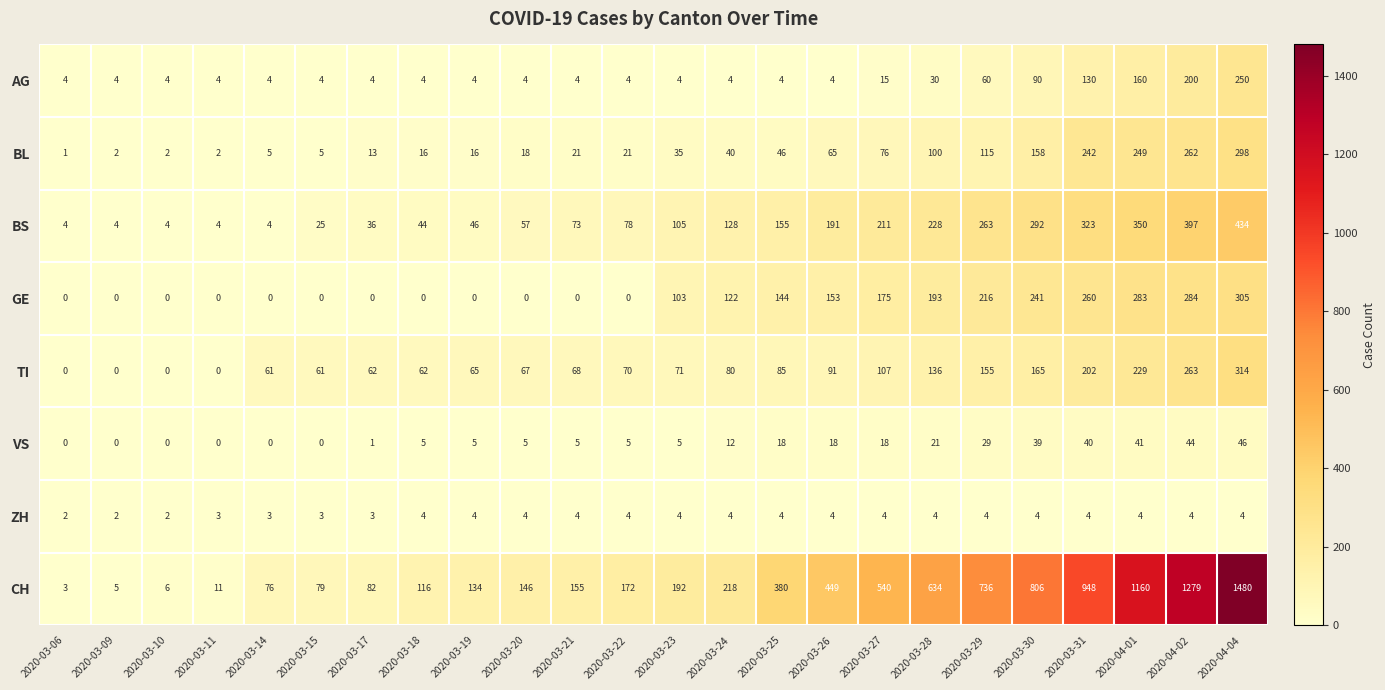

Which series has the widest spread of values?

CH